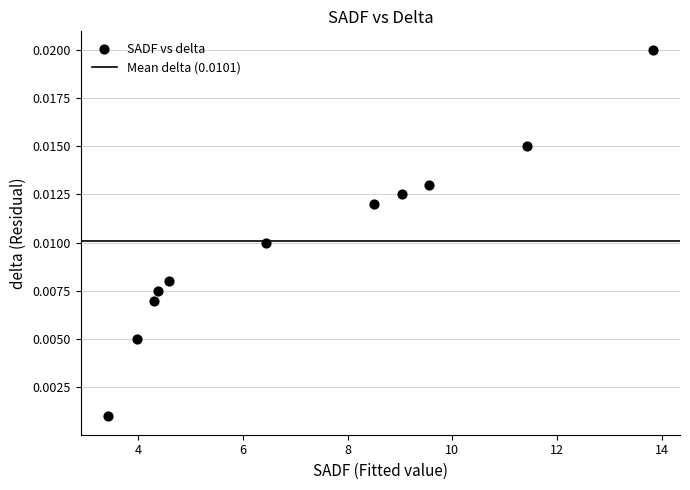

What is the average X value?

7.2